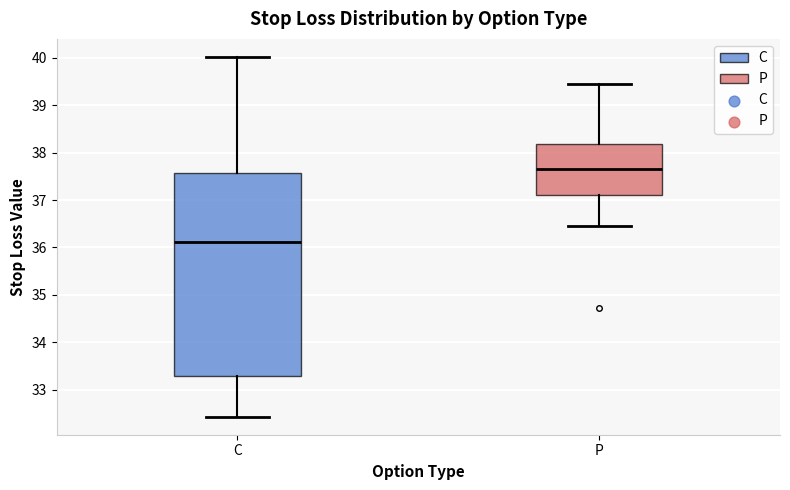

Reading left to right, transcribe this box plot: for each box, give where its median line is, the range the box spans, and where its two whiskers end, as read against the y-axis. The values are not printed on the chart, so give them approximately, as read against the axis.

C: median 36.1, box 33.3 to 37.6, whiskers 32.4 to 40.0
P: median 37.7, box 37.1 to 38.2, whiskers 36.5 to 39.4